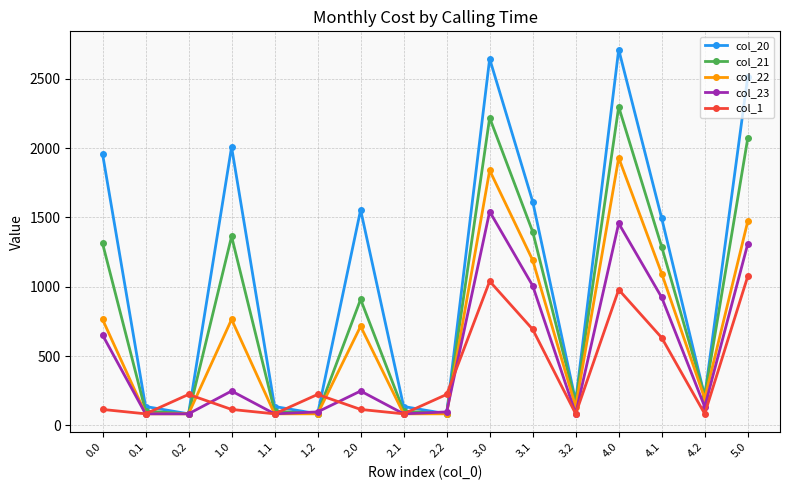

What is the difference between the highest and lowest values at 2.2?

139.8